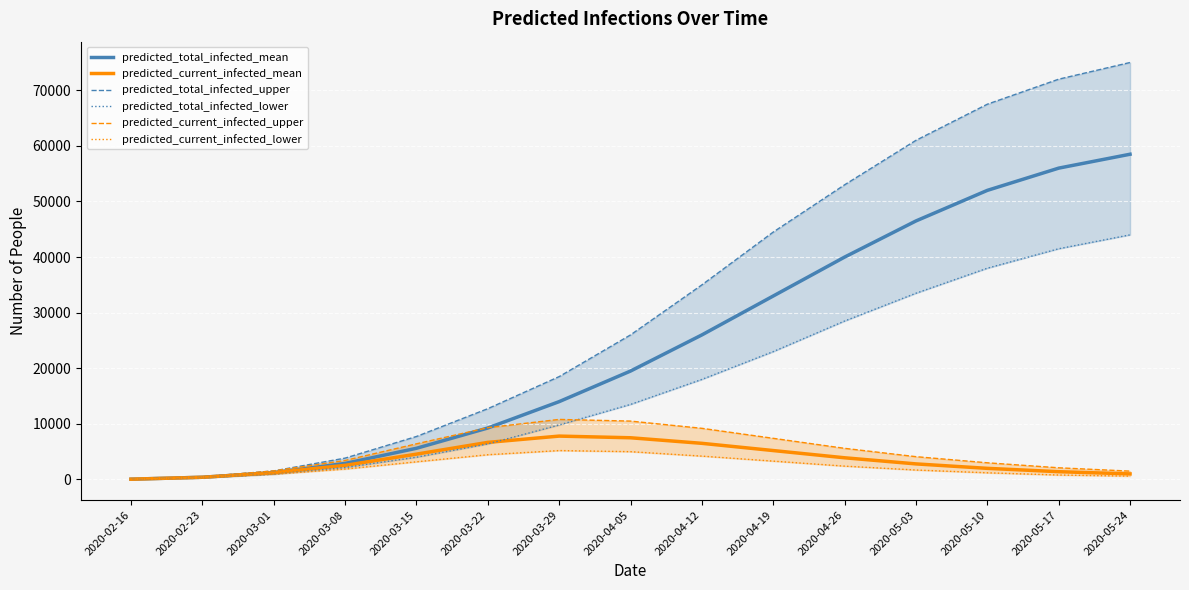

Reading right to left, list all the values displayed in this chart.

predicted_total_infected_mean: 58500	56000	52000	46500	40000	33000	26000	19500	14000	9256	5609	2885	1220	397	50
predicted_current_infected_mean: 1000	1400	2000	2800	3900	5200	6500	7500	7800	6670	4554	2537	1220	397	50
predicted_total_infected_upper: 75000	72000	67500	61000	53000	44500	35000	26000	18500	12731	7729	3838	1539	480	60
predicted_total_infected_lower: 44000	41500	38000	33500	28500	23000	18000	13500	9800	6392	4005	2152	952	320	40
predicted_current_infected_upper: 1500	2100	3000	4100	5600	7400	9200	10500	10800	9316	6410	3418	1539	480	60
predicted_current_infected_lower: 600	800	1200	1700	2400	3300	4200	5000	5200	4450	3177	1872	952	320	40